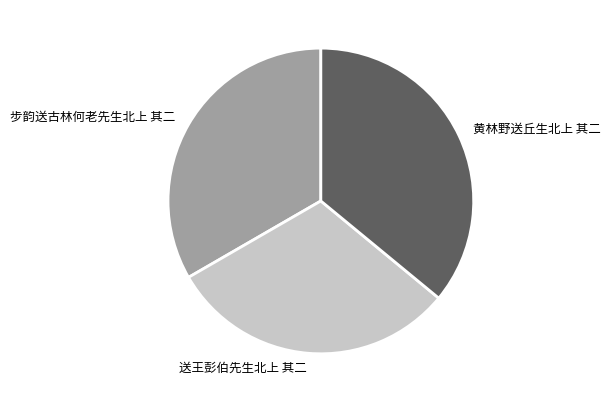

What is the ratio of the value at 黄林野送丘生北上 其二 to the value at 送王彭伯先生北上 其二?

1.2